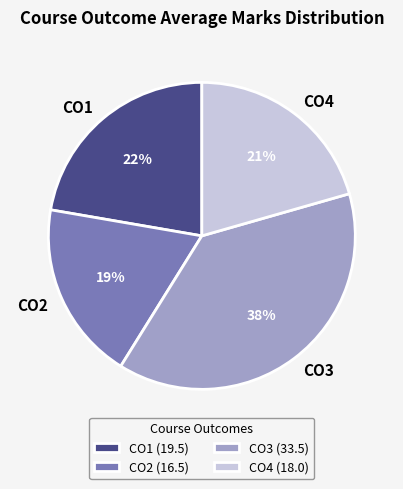

The CO3 slice represents 38% of the pie. True or false?

True